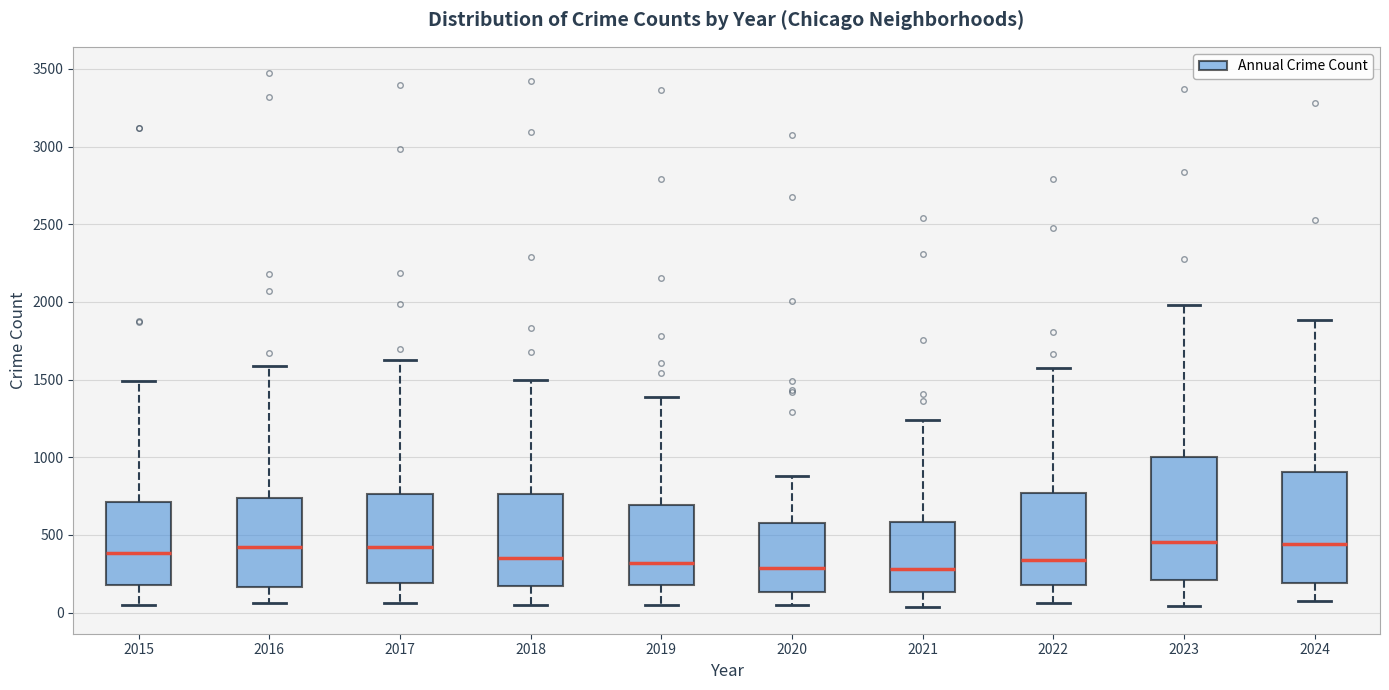

Where does the upper whisker of the box at x = 2017 end on the y-axis? The values are not printed on the chart, so give them approximately, as read against the axis.

1650